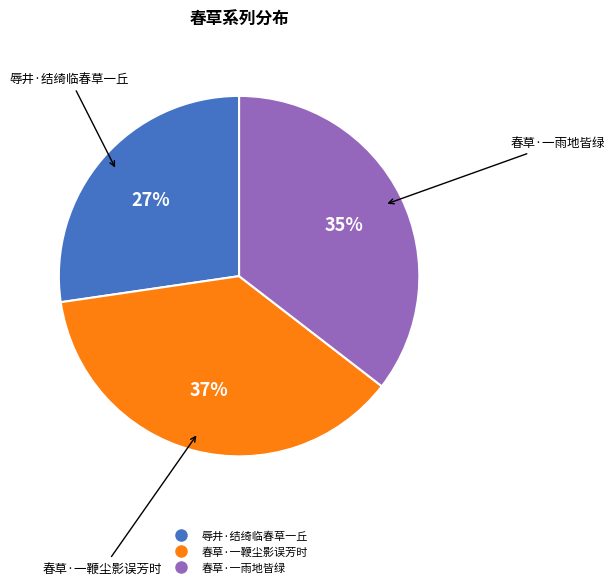

Is it true that 春草·一雨地皆绿 is 44% of the pie?

False